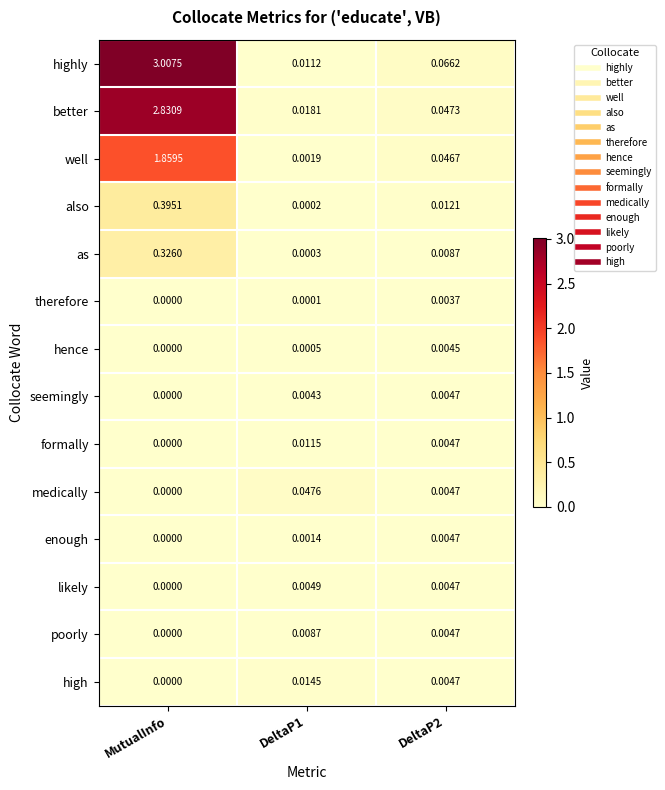

Which series changed the most between MutualInfo and DeltaP2?

highly